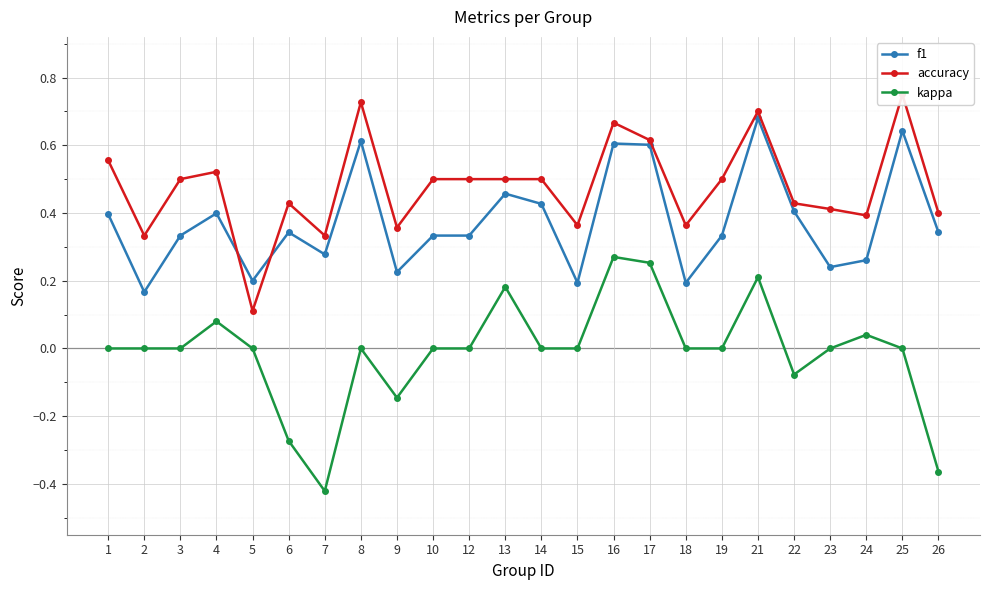

True or false: kappa and f1 intersect in this chart.

False